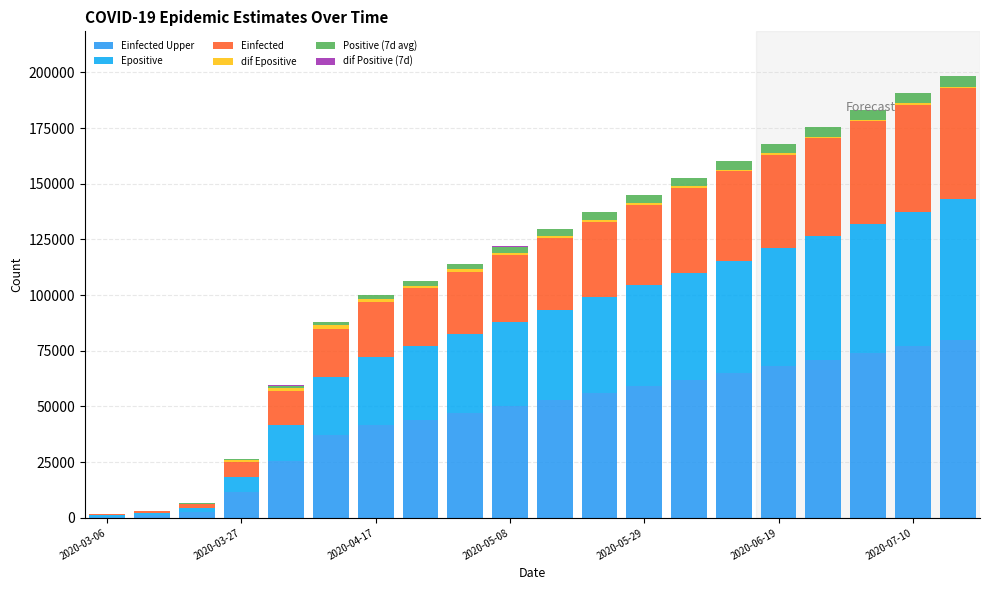

Are the bars grouped side by side (vs. stacked)?

No